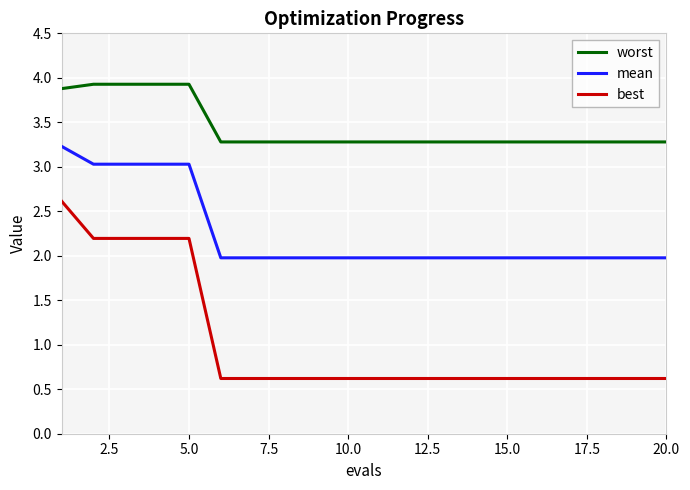

What is the maximum value shown in the chart?

3.9